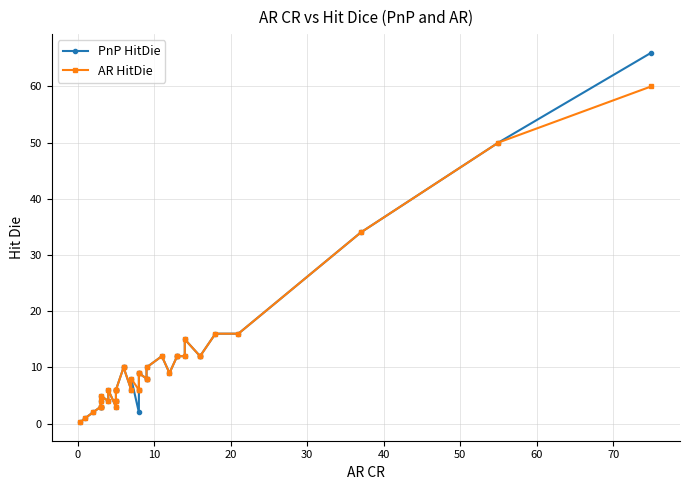

Reading left to right, extract all data points from this chart.

PnP HitDie: 0.2	1.0	2.0	3.0	3.0	3.0	4.0	5.0	4.0	6.0	3.0	4.0	4.0	6.0	6.0	6.0	10.0	10.0	6.0	8.0	2.0	6.0	9.0	9.0	8.0	8.0	10.0	12.0	9.0	12.0	12.0	12.0	15.0	12.0	12.0	16.0	16.0	34.0	50.0	66.0
AR HitDie: 0.2	1.0	2.0	3.0	3.0	3.0	4.0	5.0	4.0	6.0	3.0	4.0	4.0	6.0	6.0	6.0	10.0	10.0	6.0	8.0	6.0	6.0	9.0	9.0	8.0	8.0	10.0	12.0	9.0	12.0	12.0	12.0	15.0	12.0	12.0	16.0	16.0	34.0	50.0	60.0